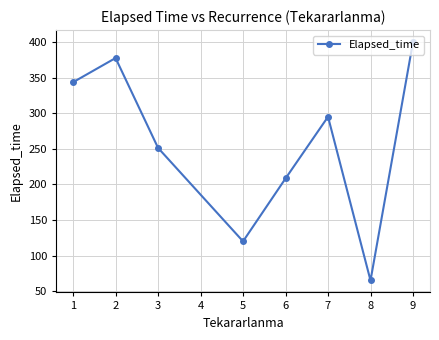

At which category does the chart reach its peak across all series?

9